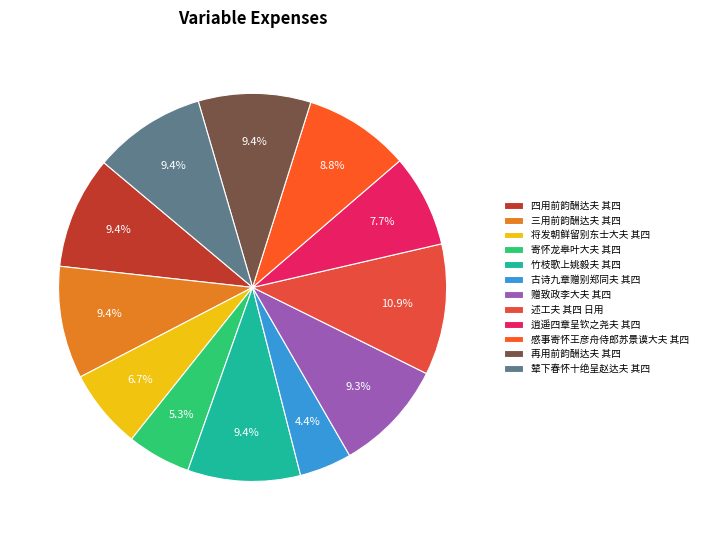

Is it true that 四用前韵酬达夫 其四 is 9% of the pie?

True